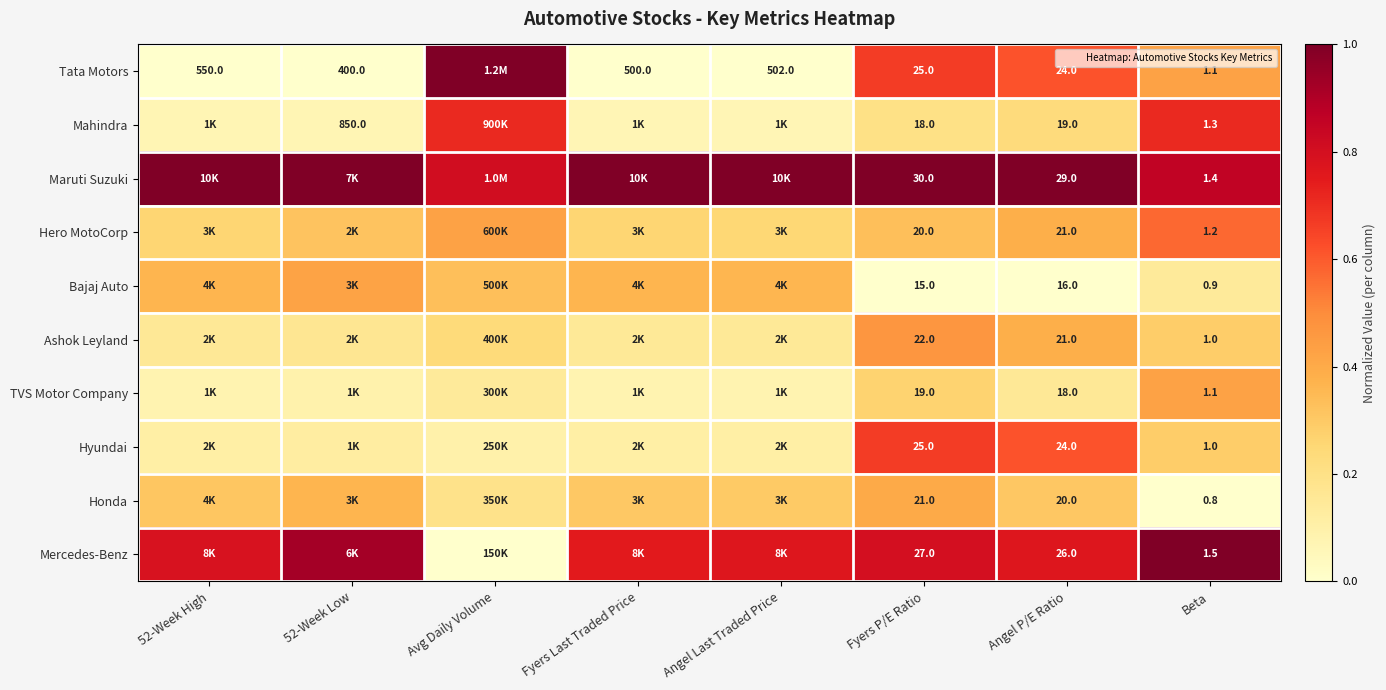

What is the difference between the maximum and minimum values in the Hyundai series?

0.6